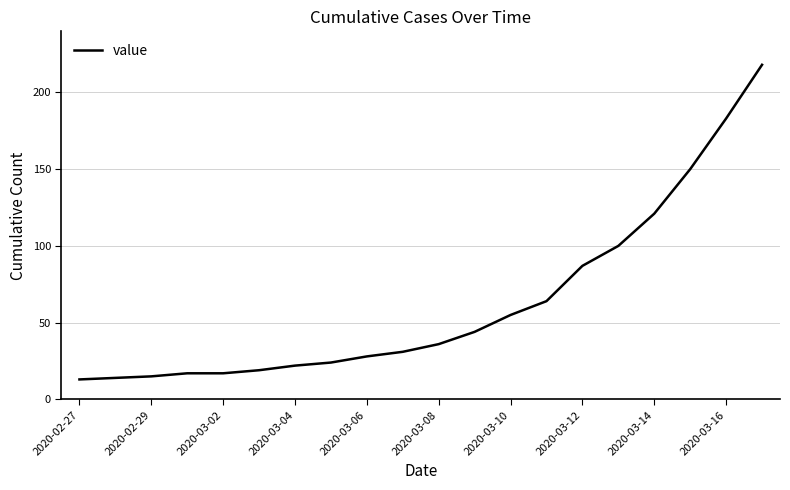

What is the maximum value shown in the chart?

218